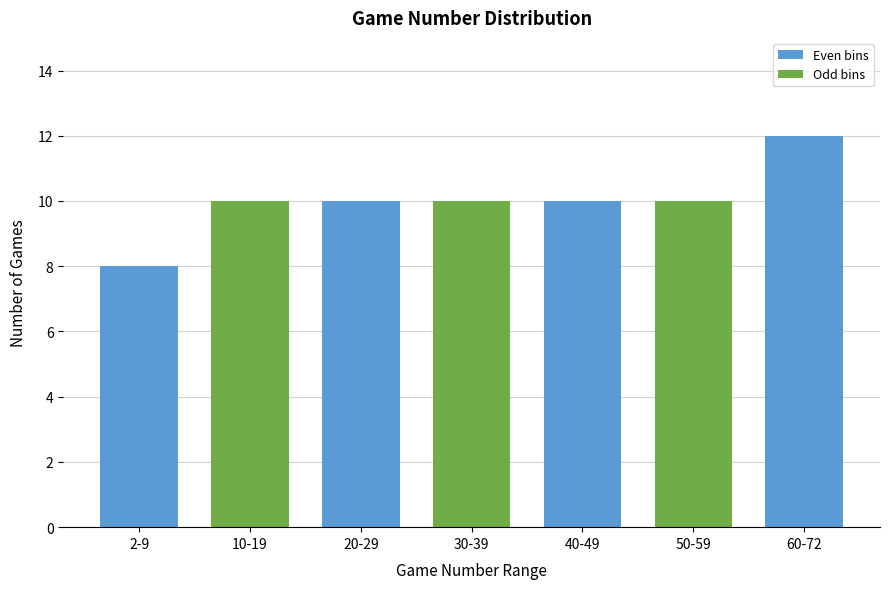

Reading left to right, list all the values displayed in this chart.

2-9=8	10-19=10	20-29=10	30-39=10	40-49=10	50-59=10	60-72=12